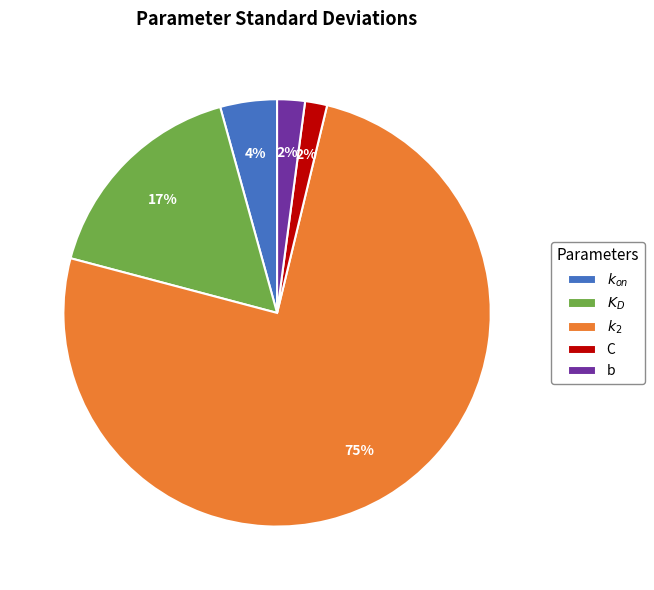

To the nearest percent, what is the average slice percentage?

20%